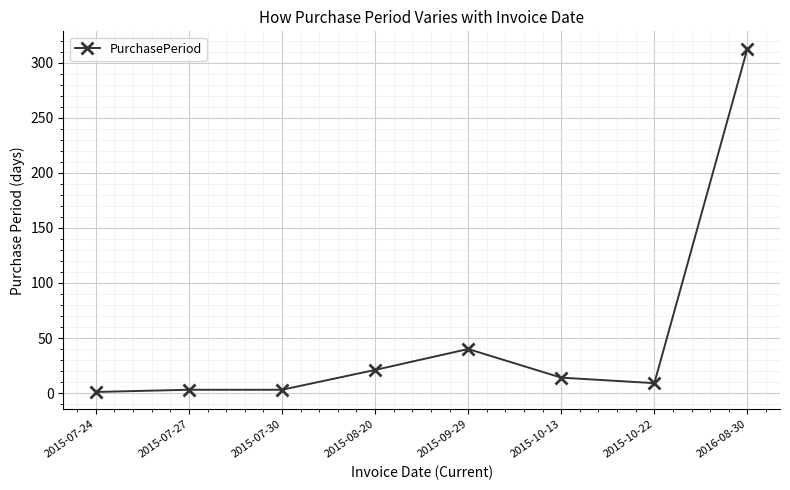

Which has a higher value, 2015-08-20 or 2015-09-29?

2015-09-29